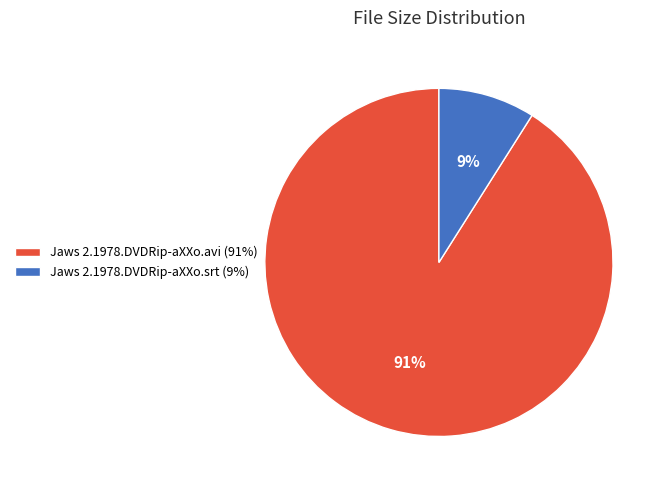

Which has a higher value, Jaws 2.1978.DVDRip-aXXo.srt (9%) or Jaws 2.1978.DVDRip-aXXo.avi (91%)?

Jaws 2.1978.DVDRip-aXXo.avi (91%)